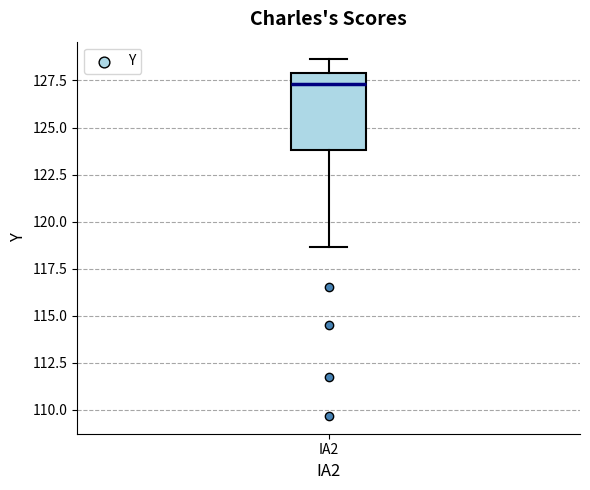

Transcribe this box plot: give where the median line is, the range the box spans, and where the two whiskers end, as read against the y-axis. The values are not printed on the chart, so give them approximately, as read against the axis.

median 127.5, box 124.0 to 128.0, whiskers 118.5 to 128.5